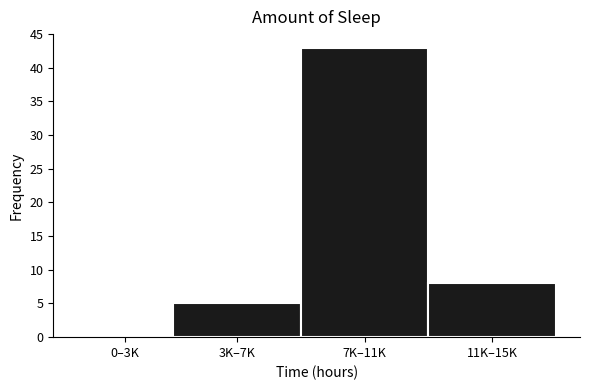

Reading right to left, list all the values displayed in this chart.

11K–15K=8	7K–11K=43	3K–7K=5	0–3K=0